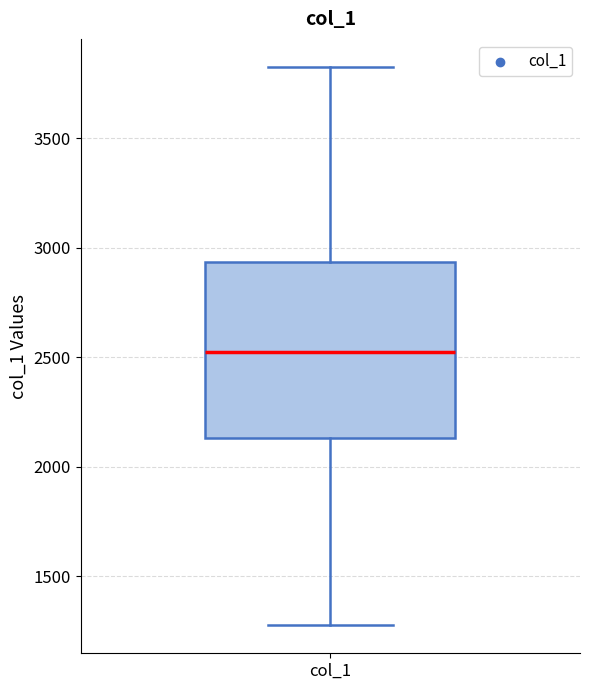

Read this box plot against the y-axis: the position of the median line, the range covered by the box, and the ends of both whiskers. The values are not printed on the chart, so give them approximately, as read against the axis.

median 2500, box 2150 to 2950, whiskers 1300 to 3850